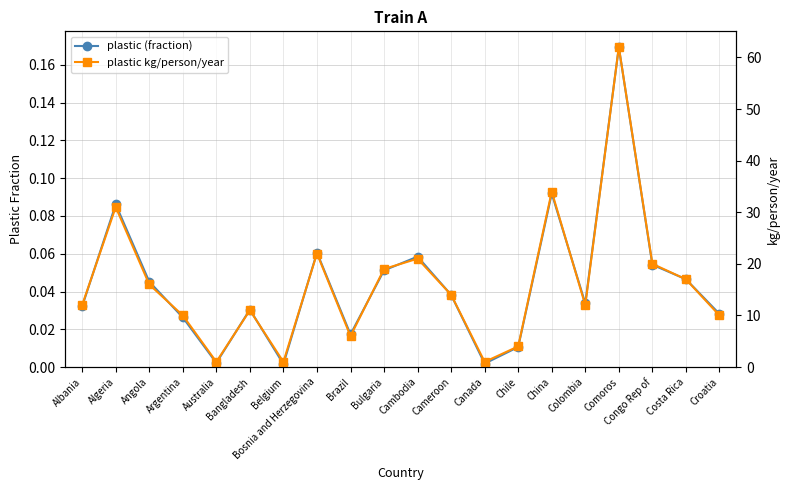

True or false: plastic (fraction) has more than 1 interior local peaks.

True